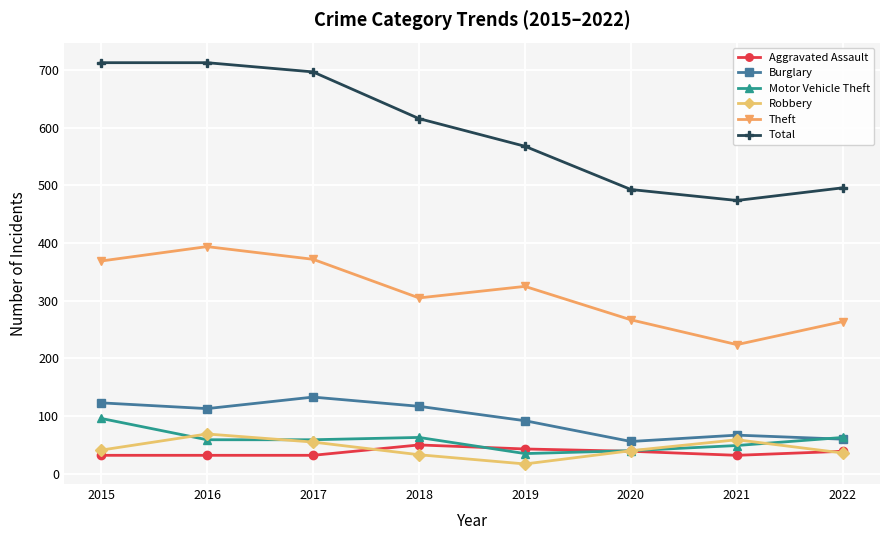

At how many categories does at least one series exceed 146?

8